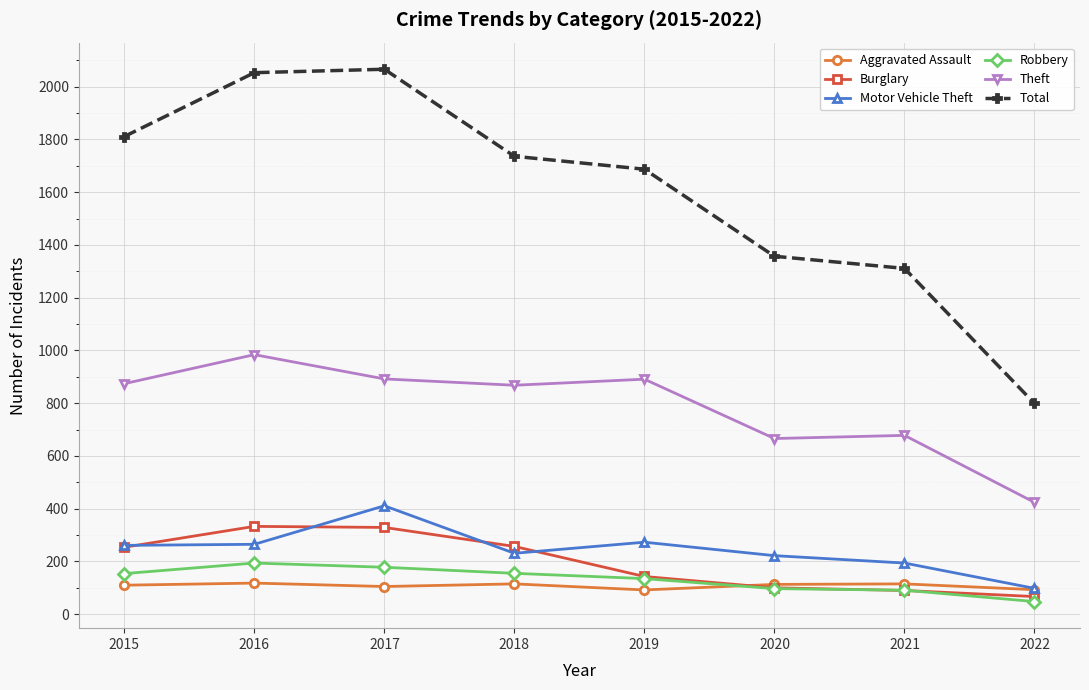

Is this an area chart (filled region under the line)?

No